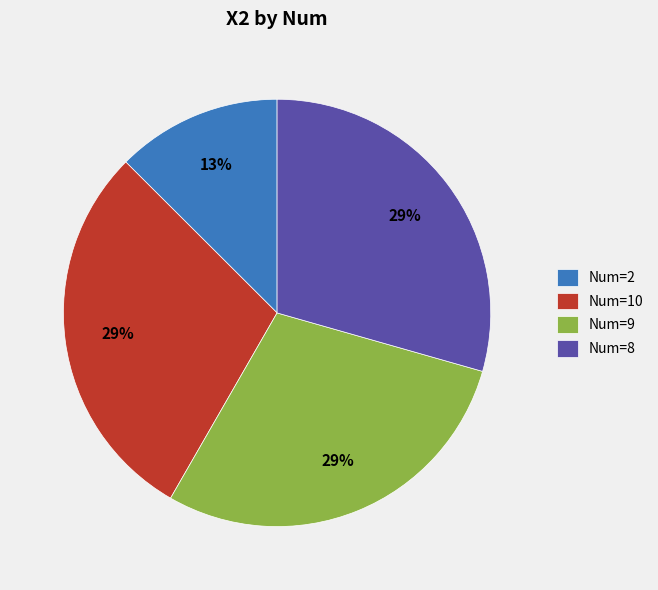

What percentage is the Num=8 slice, to the nearest percent?

29%